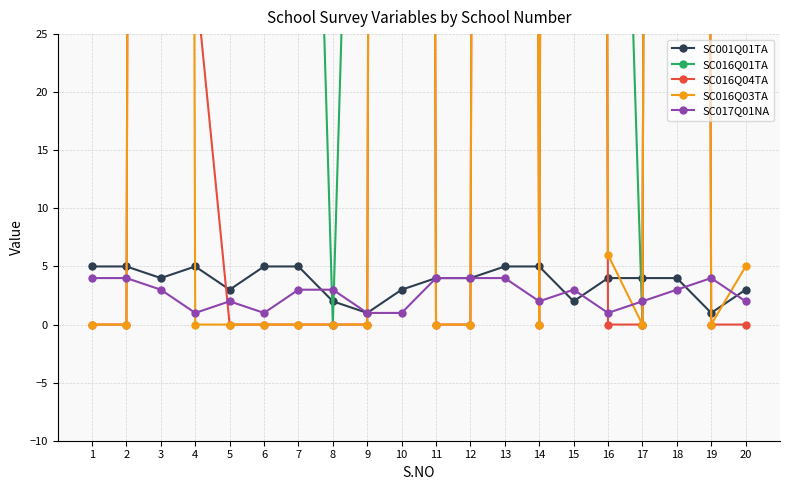

Between 5 and 14, which series saw the biggest shift?

SC001Q01TA